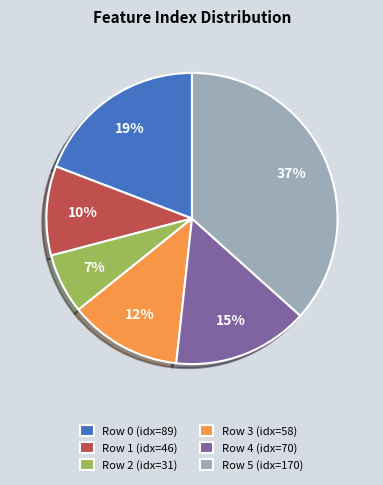

Does any single category account for the majority?

No